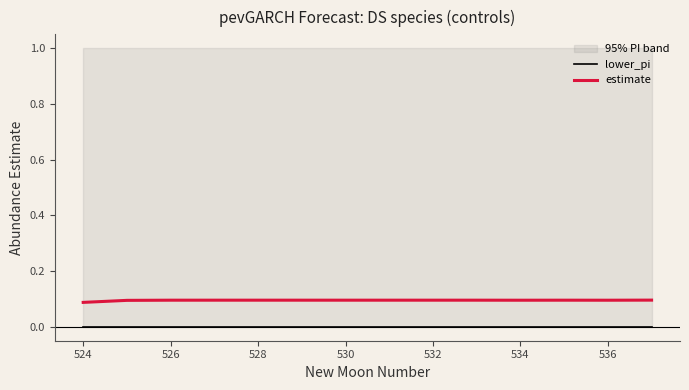

True or false: lower_pi and estimate cross at least once.

False